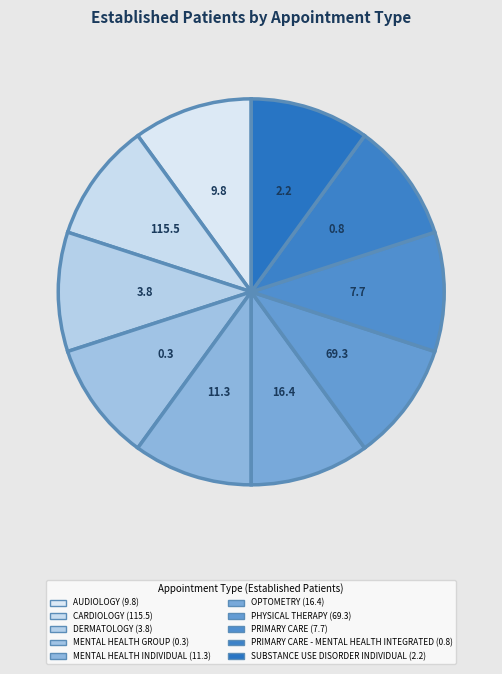

How many segments does this pie chart have?

10